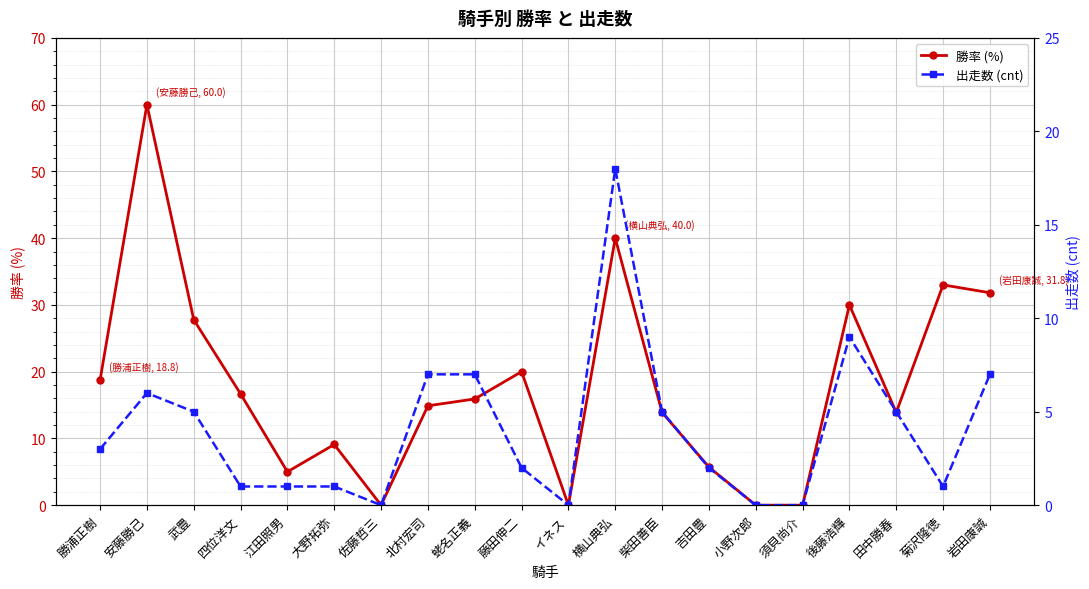

True or false: 勝率 (%) has a value of 0.0 at 佐藤哲三.

True